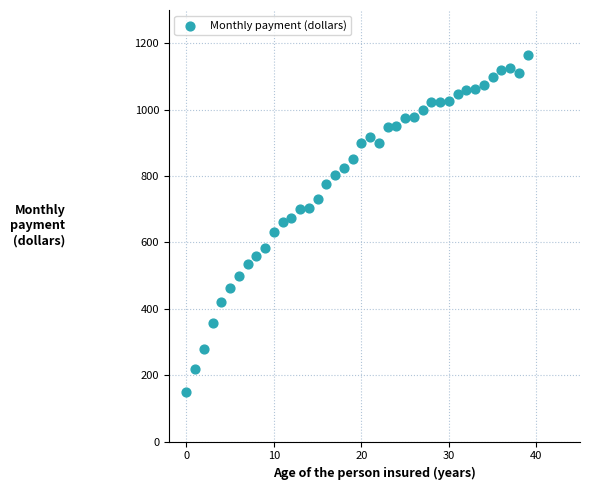

What is the range of Y values (max minus min)?

1016